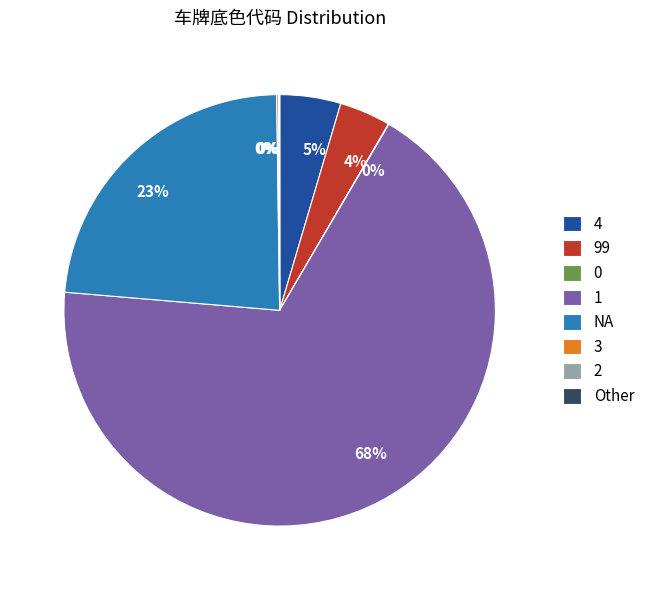

To the nearest percent, what is the difference between the largest and smallest slice percentages?

68%